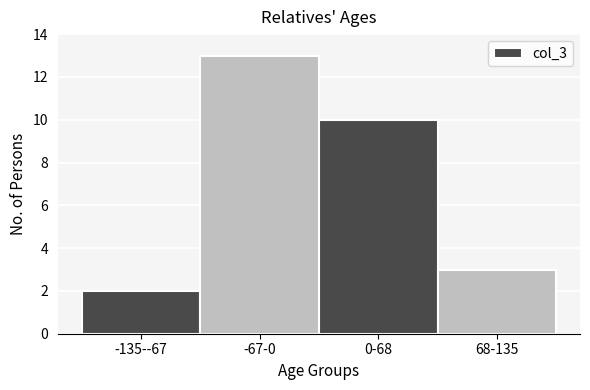

Reading right to left, list all the values displayed in this chart.

68-135=3	0-68=10	-67-0=13	-135--67=2